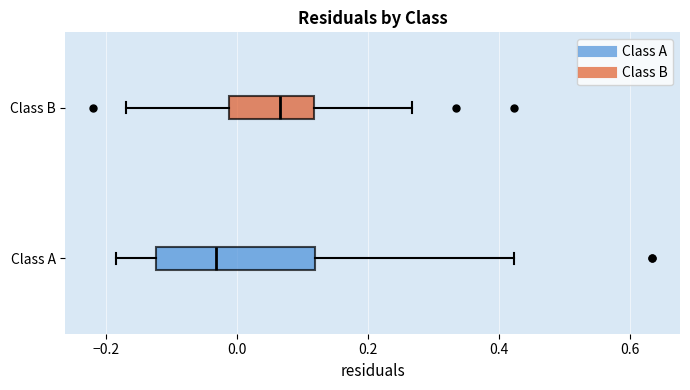

Reading bottom to top, transcribe this box plot: for each box, give where its median line is, the range the box spans, and where its two whiskers end, as read against the x-axis. The values are not printed on the chart, so give them approximately, as read against the axis.

Class A: median -0.04, box -0.12 to 0.12, whiskers -0.18 to 0.42
Class B: median 0.06, box -0.02 to 0.12, whiskers -0.18 to 0.26